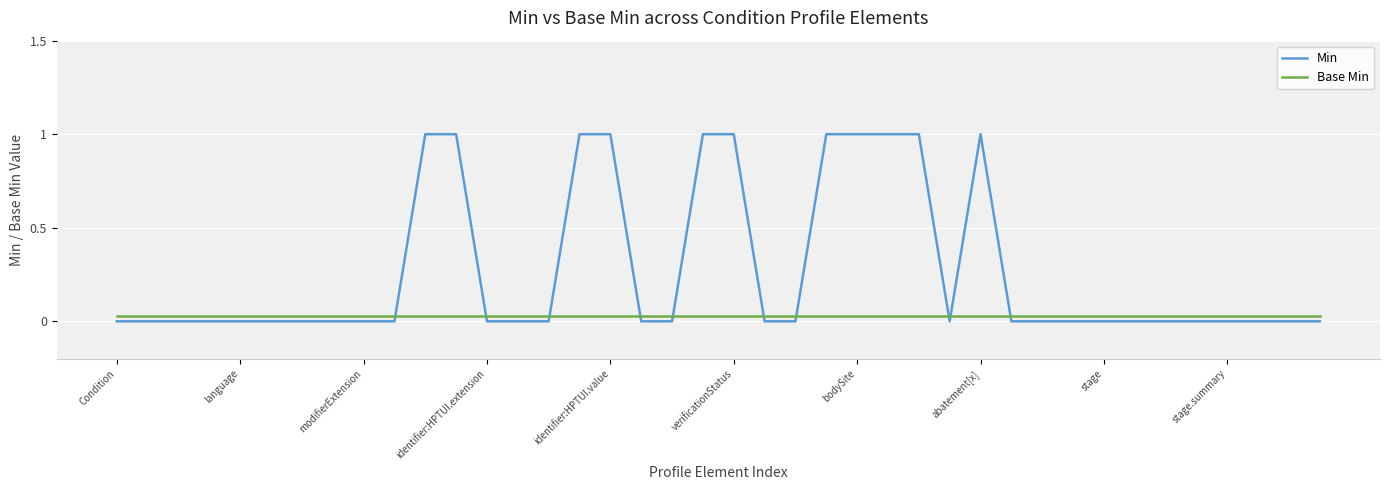

How many lines are shown in the chart?

2